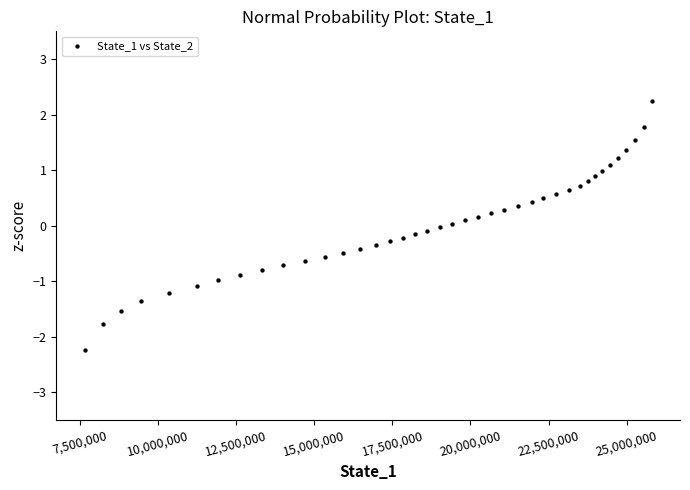

What is the range of Y values (max minus min)?

4.5